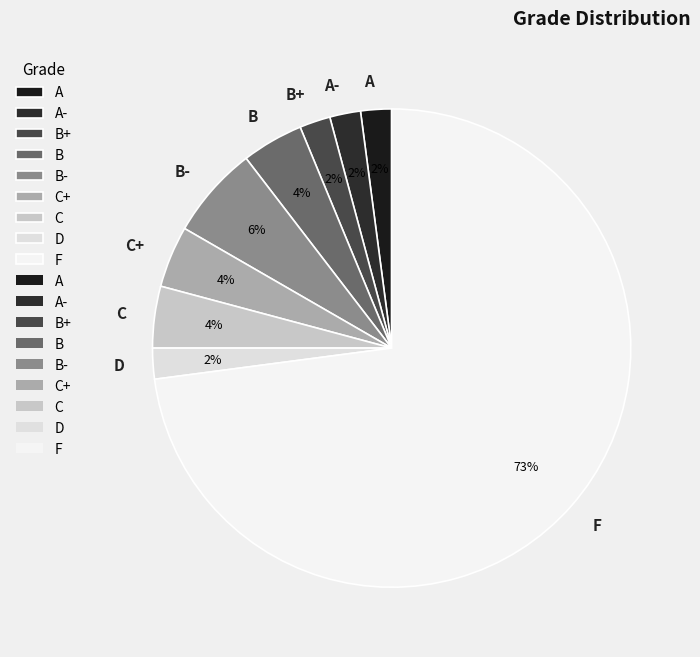

True or false: C accounts for 15% of the total.

False